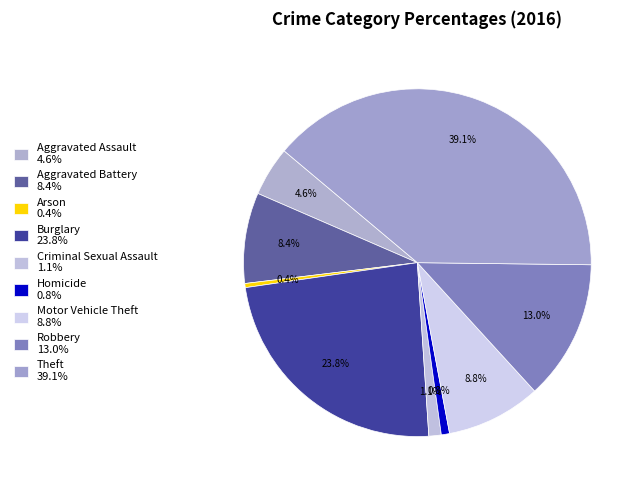

Is it true that Motor Vehicle Theft is 9% of the pie?

True